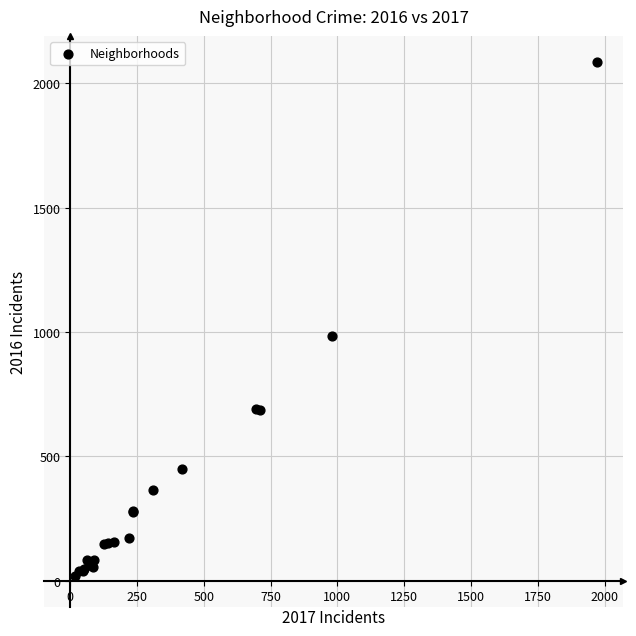

What Y value in the scatter plot is closest to 1053?

983